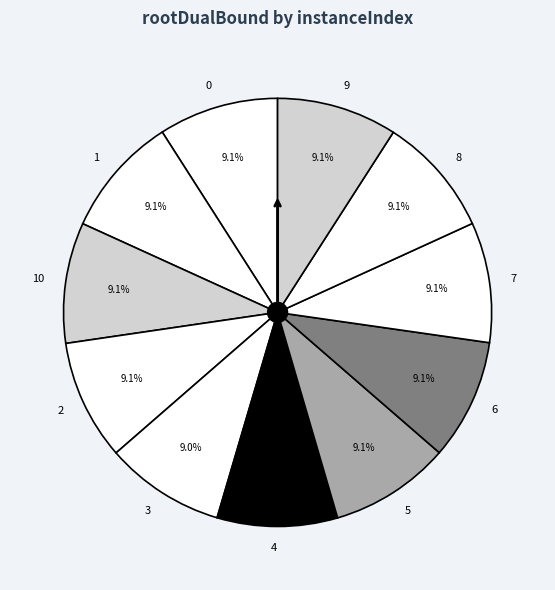

Approximately how many times larger is the value at 8 compared to 3?

1.0